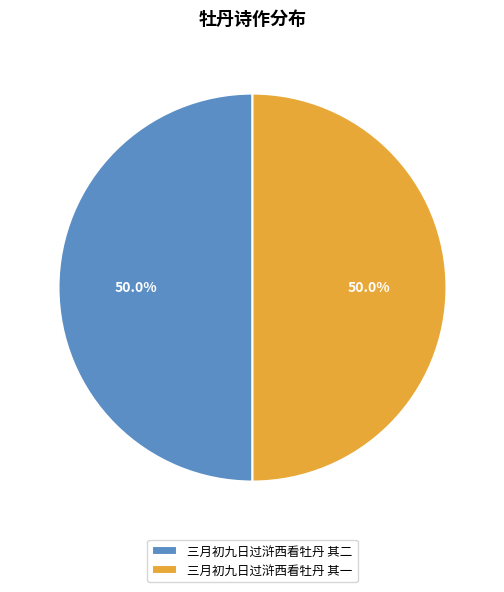

To the nearest percent, what portion does 三月初九日过浒西看牡丹 其二 represent?

50%